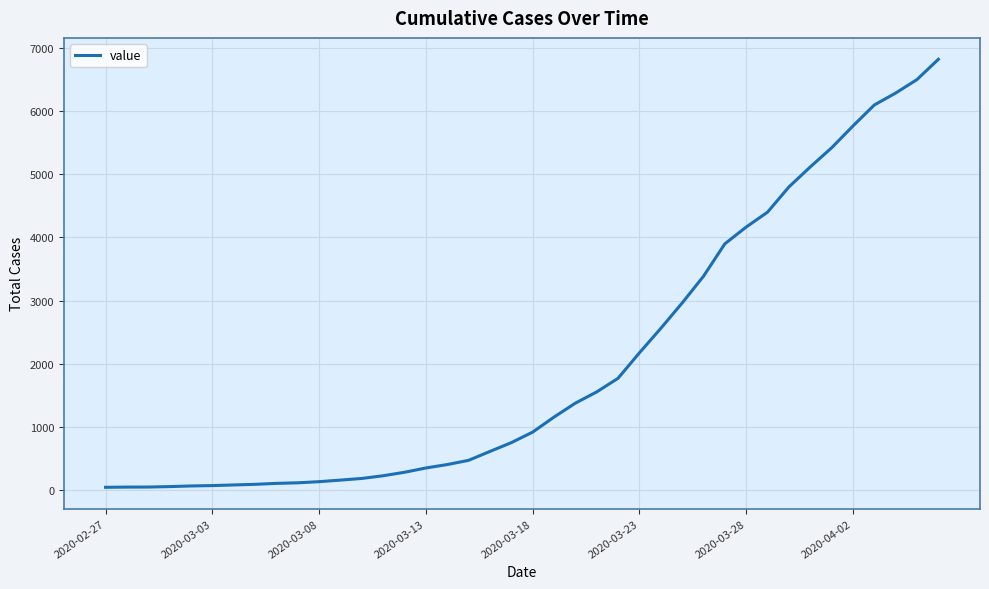

What is the greatest value displayed?

6822